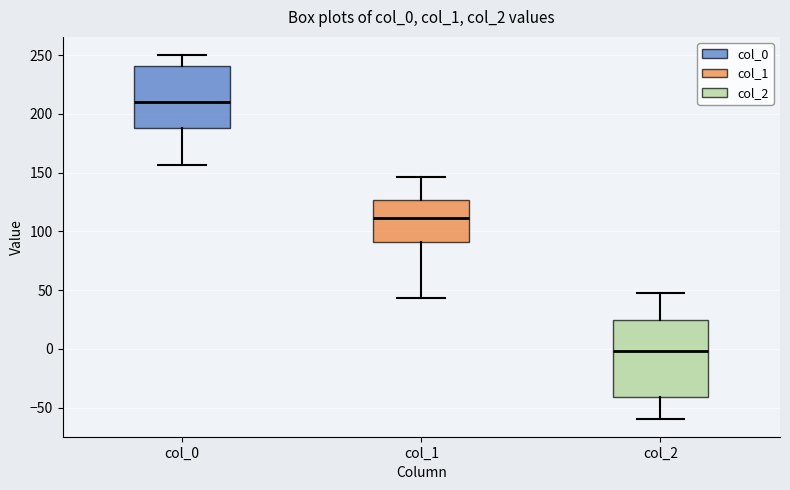

Comparing the boxes themselves (not the whiskers), which one is the tallest?

col_2